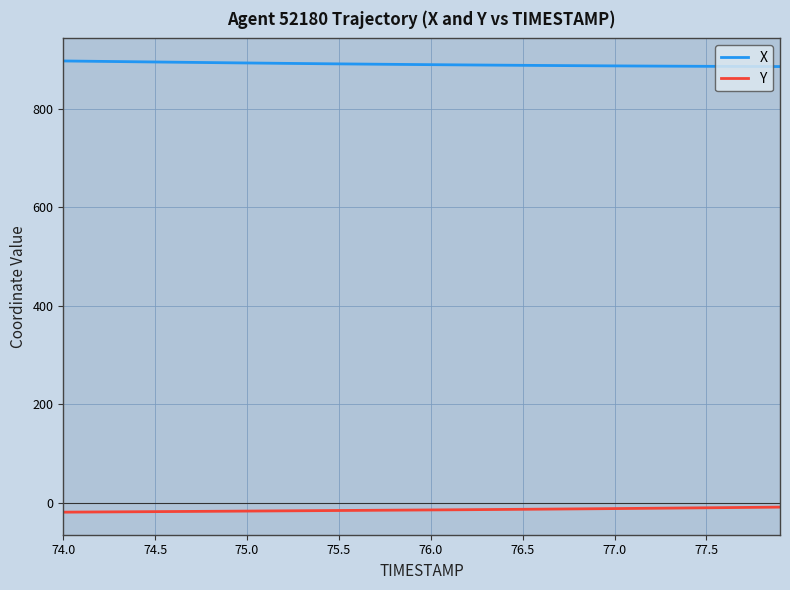

Rank the series by their maximum value, from lowest to highest.

Y, X